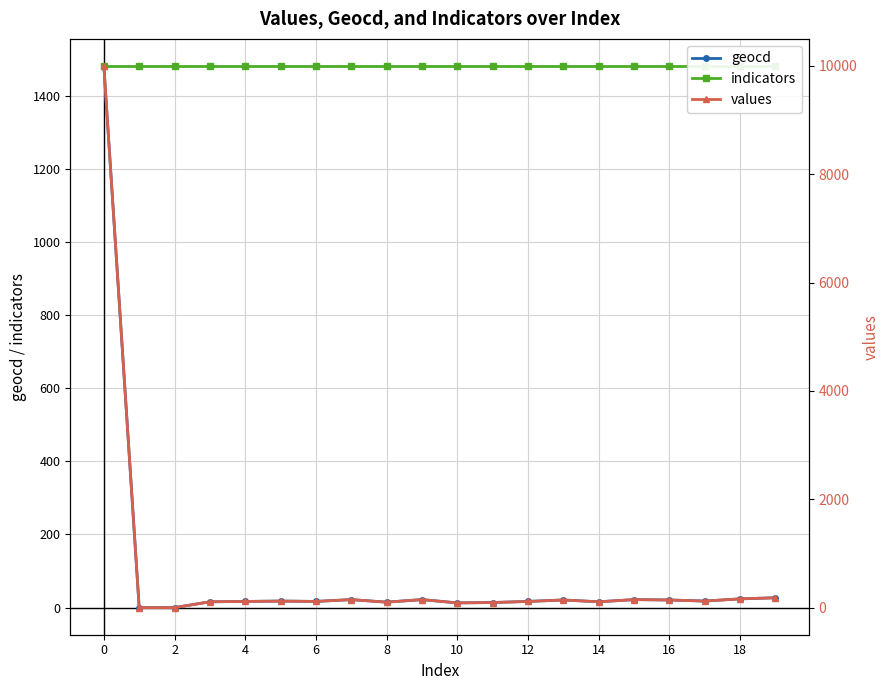

How many positive values does the values series have?

18